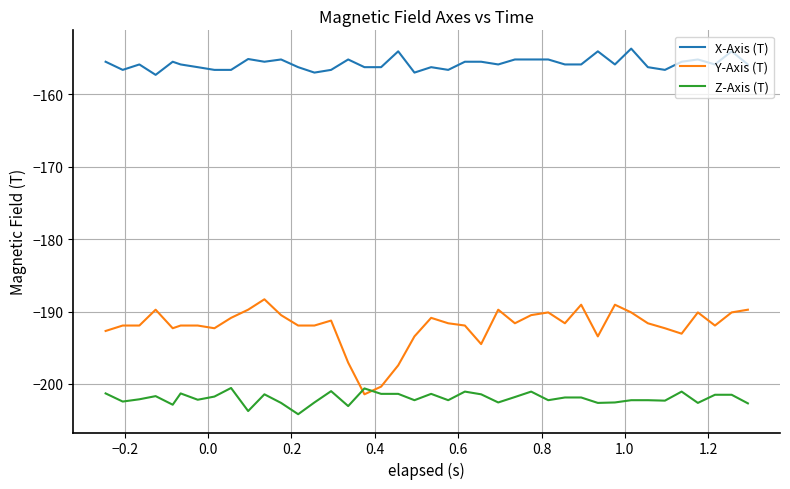

Which series has the largest total across all categories?

X-Axis (T)